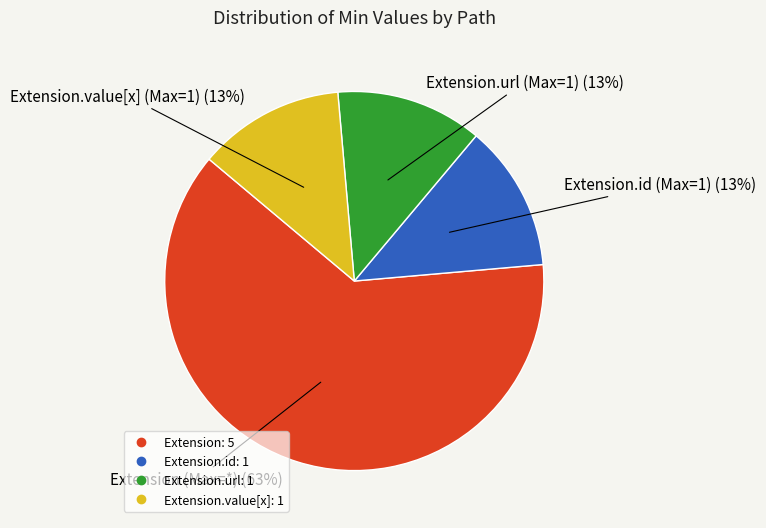

How many slices are in this pie chart?

4